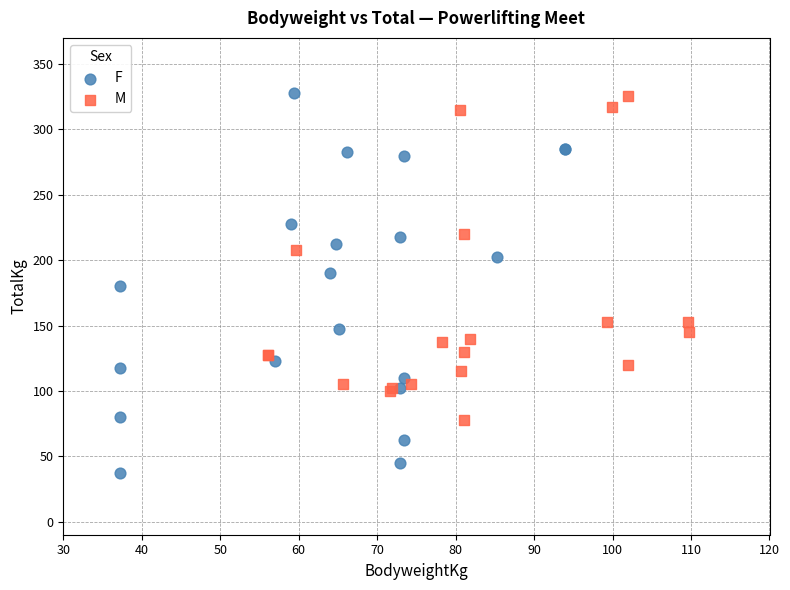

Which series reaches the minimum Y coordinate?

F